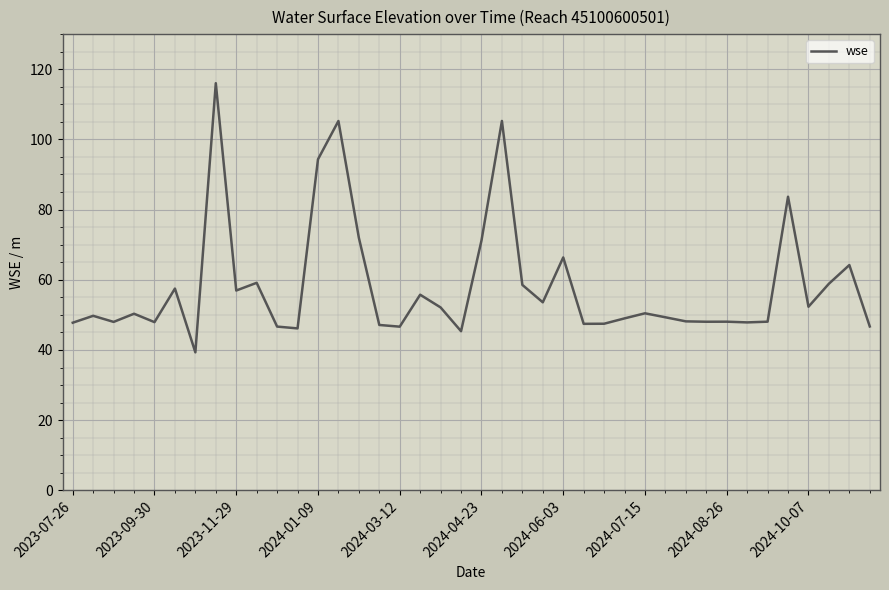

What is the smallest value displayed?

39.3